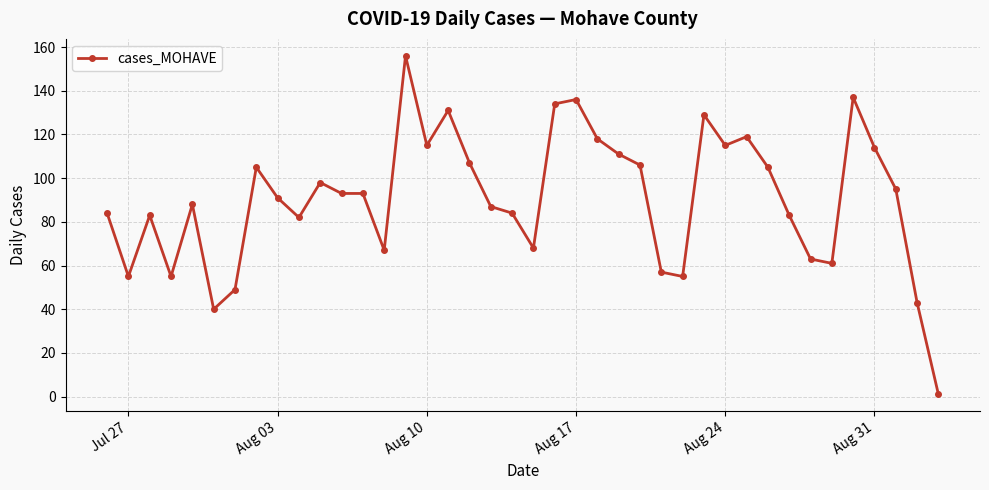

What is the average value?

90